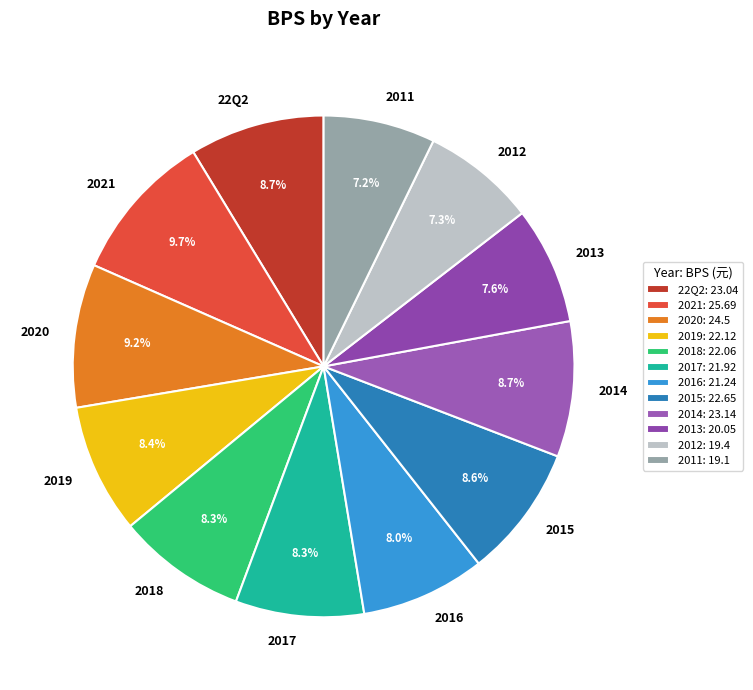

The 2018 slice represents 3% of the pie. True or false?

False